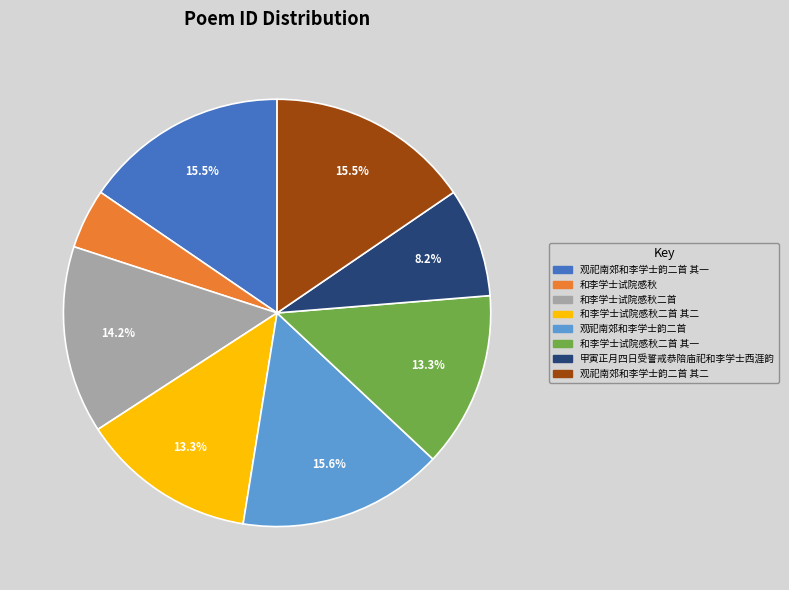

How many segments does this pie chart have?

8